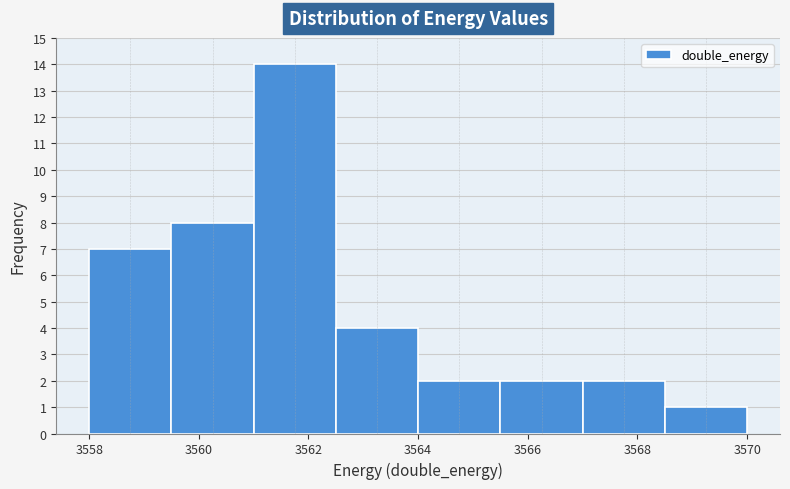

Which range on the x-axis has the tallest bar?

3561.0 to 3562.5